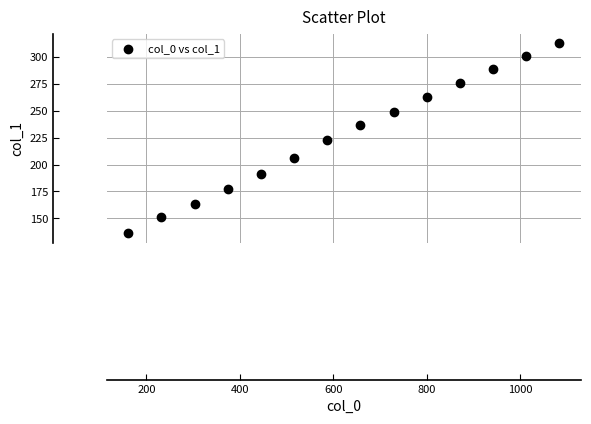

What is the range of Y values (max minus min)?

176.7